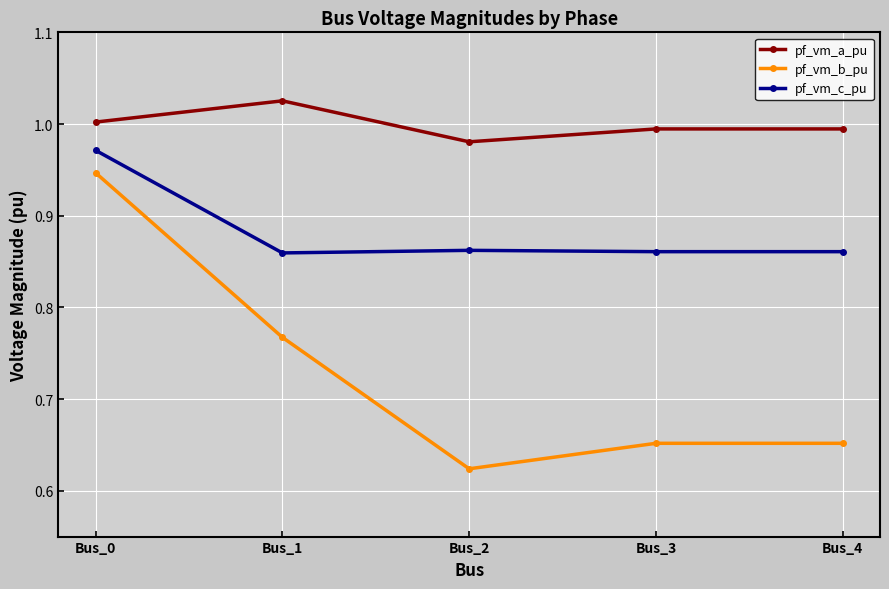

What is the sum of the pf_vm_a_pu values at Bus_2 and Bus_0?

2.0